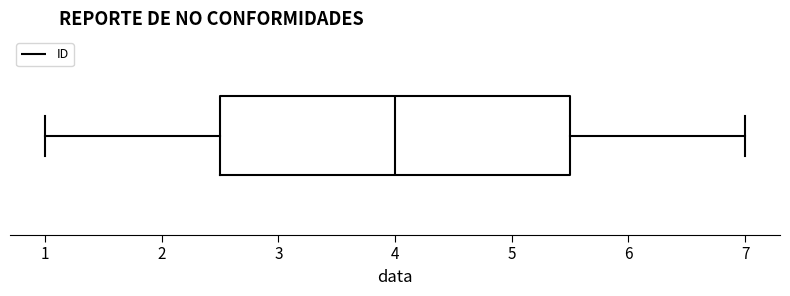

Transcribe this box plot: give where the median line is, the range the box spans, and where the two whiskers end, as read against the x-axis. The values are not printed on the chart, so give them approximately, as read against the axis.

median 4.0, box 2.5 to 5.5, whiskers 1.0 to 7.0